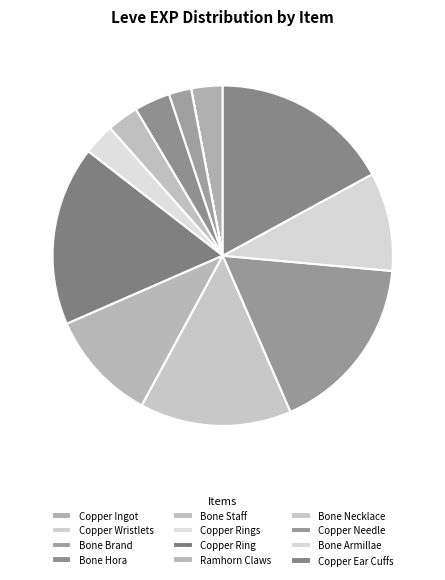

Between Copper Ring and Copper Ingot, which is larger?

Copper Ring